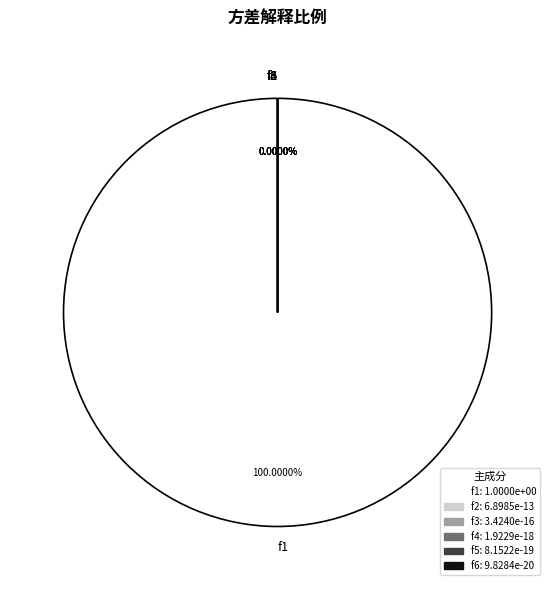

Is the sum of f3 and f6 greater than half?

No